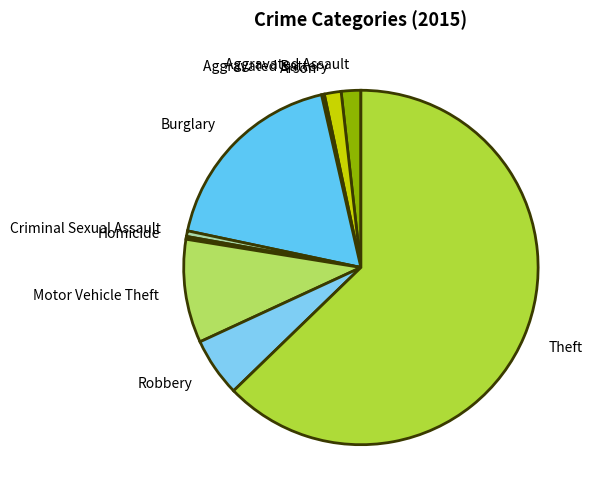

Which category has the biggest portion of the pie?

Theft